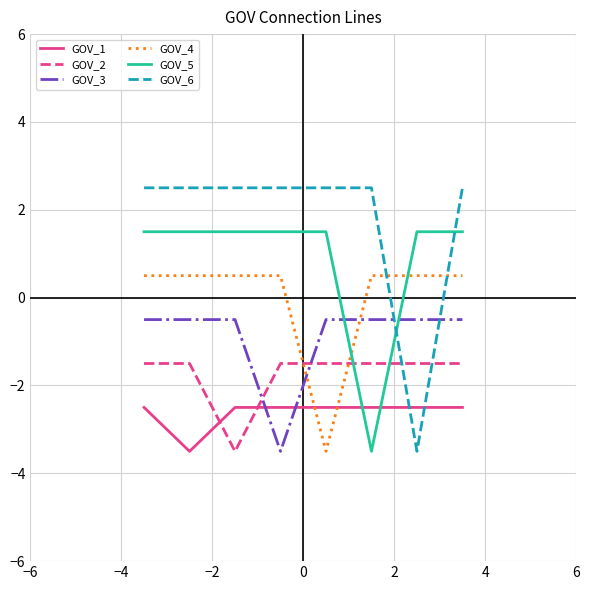

Reading right to left, transcribe all the data shown in this chart.

GOV_1: -2.5	-2.5	-2.5	-2.5	-2.5	-2.5	-3.5	-2.5
GOV_2: -1.5	-1.5	-1.5	-1.5	-1.5	-3.5	-1.5	-1.5
GOV_3: -0.5	-0.5	-0.5	-0.5	-3.5	-0.5	-0.5	-0.5
GOV_4: 0.5	0.5	0.5	-3.5	0.5	0.5	0.5	0.5
GOV_5: 1.5	1.5	-3.5	1.5	1.5	1.5	1.5	1.5
GOV_6: 2.5	-3.5	2.5	2.5	2.5	2.5	2.5	2.5